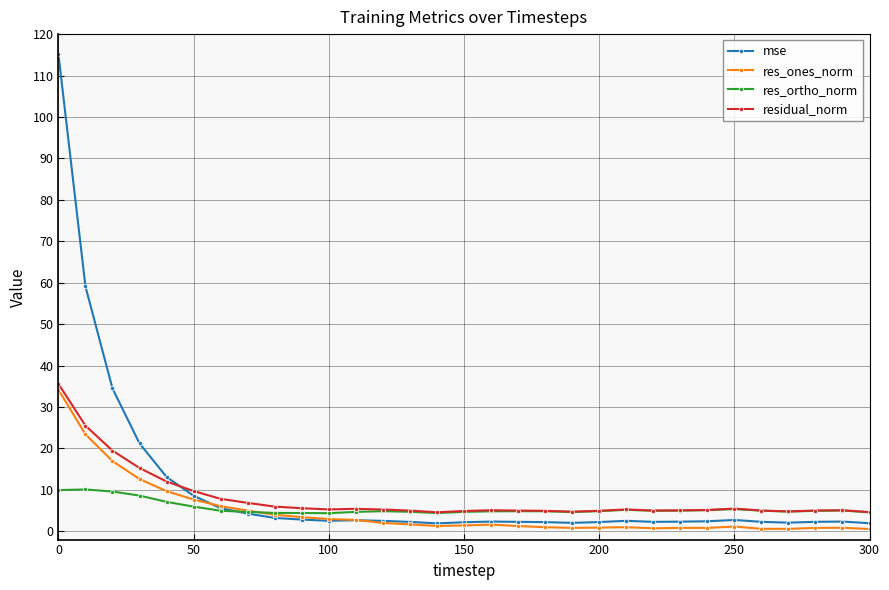

True or false: res_ones_norm has more than 2 interior local peaks.

True